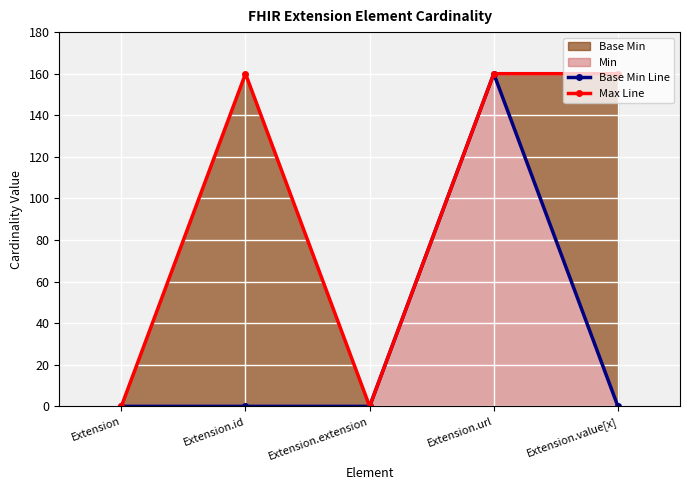

True or false: Base Min Line and Max Line cross at least once.

False